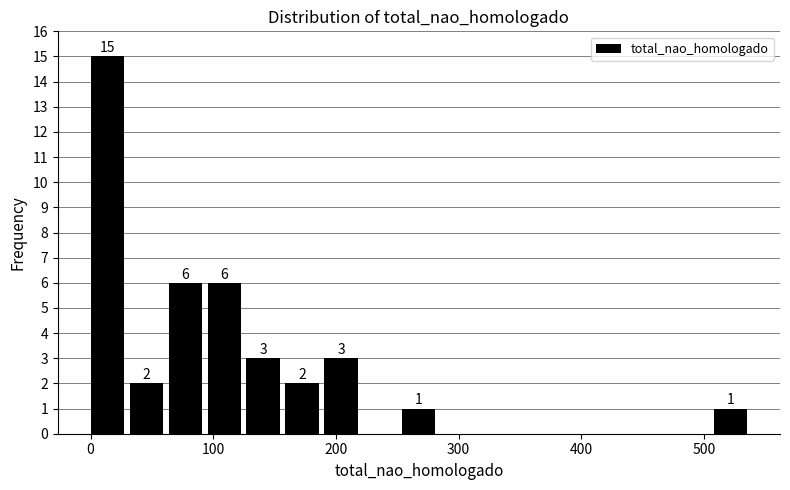

Around what value on the x-axis is the tallest bar? Give the approximate position of its centre, as read against the axis.

10